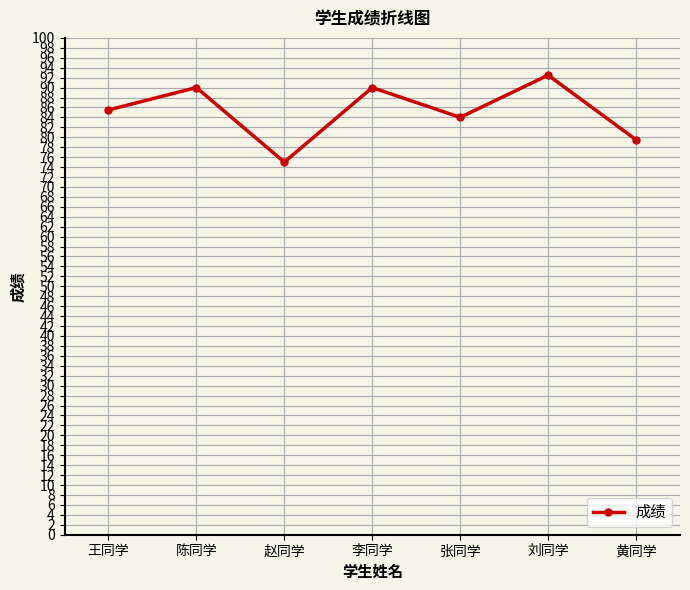

Reading left to right, what are all the values shown in this chart?

85.5	90.0	75.0	90.0	84.0	92.5	79.5